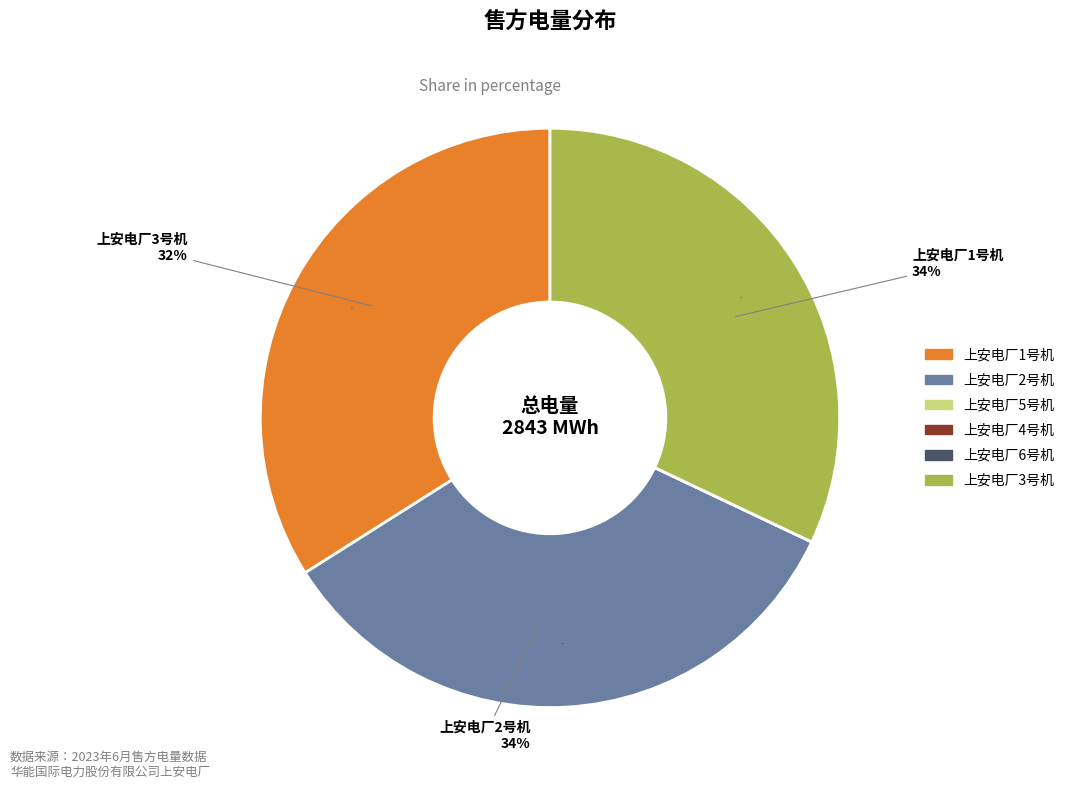

What percentage do 上安电厂4号机 and 上安电厂2号机 together represent?

34.0%